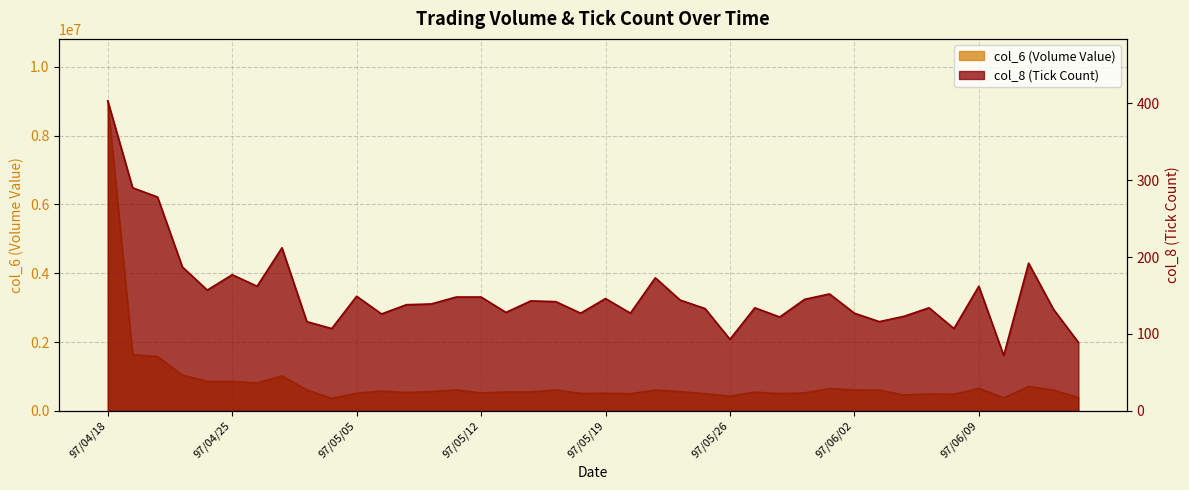

What is the difference between the second highest and minimum values in the col_8 series?

218